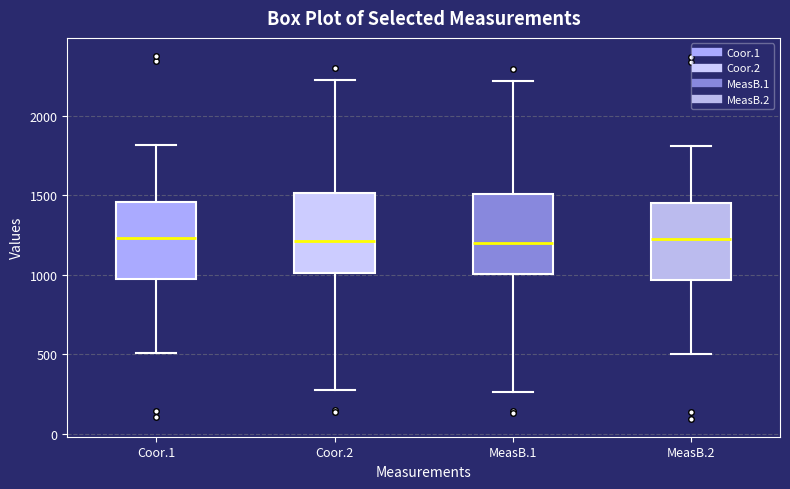

Reading left to right, read every box against the y-axis: the position of its median line, the range the box covers, and the ends of its whiskers. The values are not printed on the chart, so give them approximately, as read against the axis.

Coor.1: median 1250, box 950 to 1450, whiskers 500 to 1800
Coor.2: median 1200, box 1000 to 1500, whiskers 250 to 2200
MeasB.1: median 1200, box 1000 to 1500, whiskers 250 to 2200
MeasB.2: median 1250, box 950 to 1450, whiskers 500 to 1800